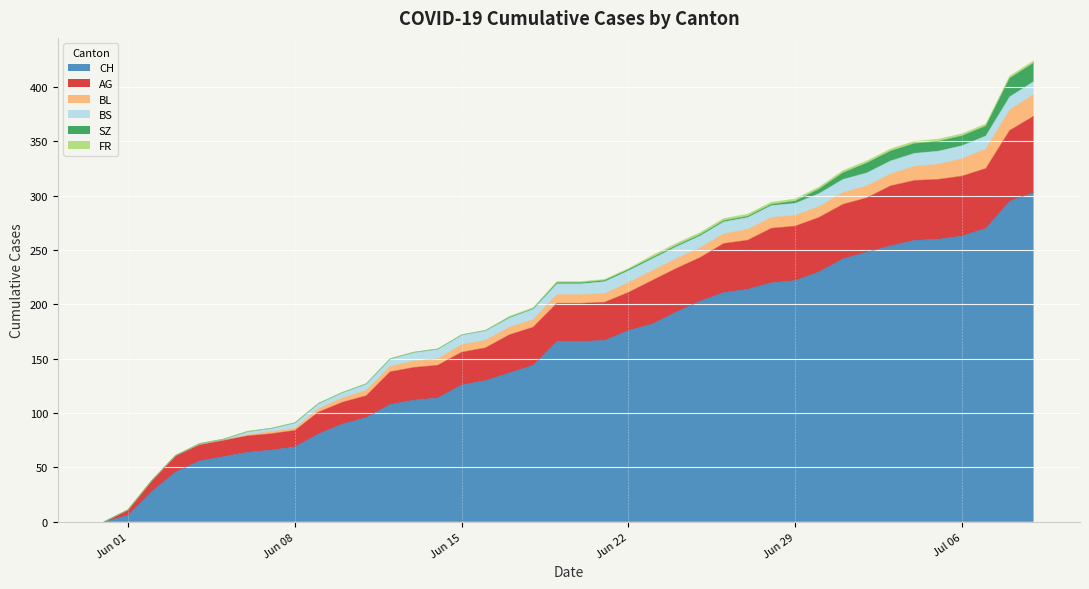

Does the chart display data point markers on the line(s)?

No